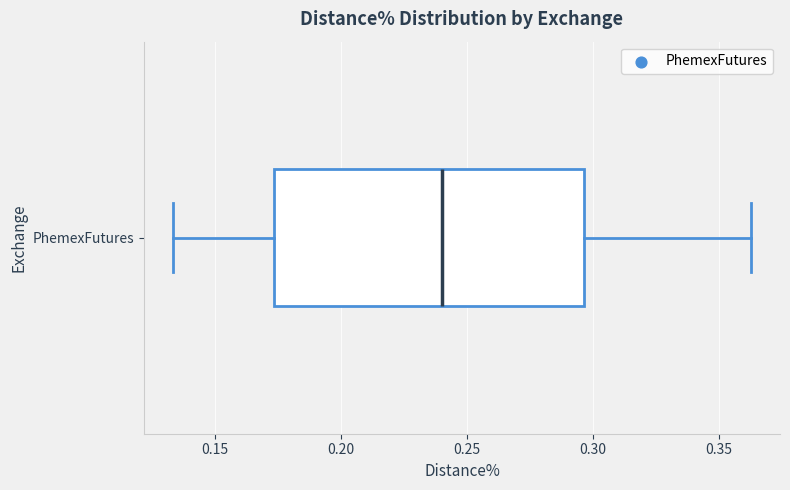

Read this box plot against the x-axis: the position of the median line, the range covered by the box, and the ends of both whiskers. The values are not printed on the chart, so give them approximately, as read against the axis.

median 0.240, box 0.175 to 0.295, whiskers 0.135 to 0.365